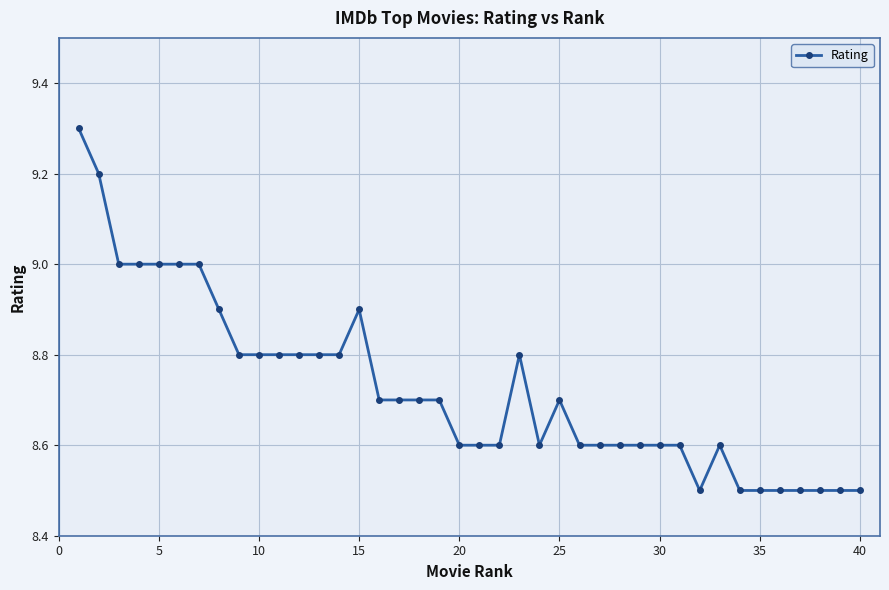

What is the average value?

8.7